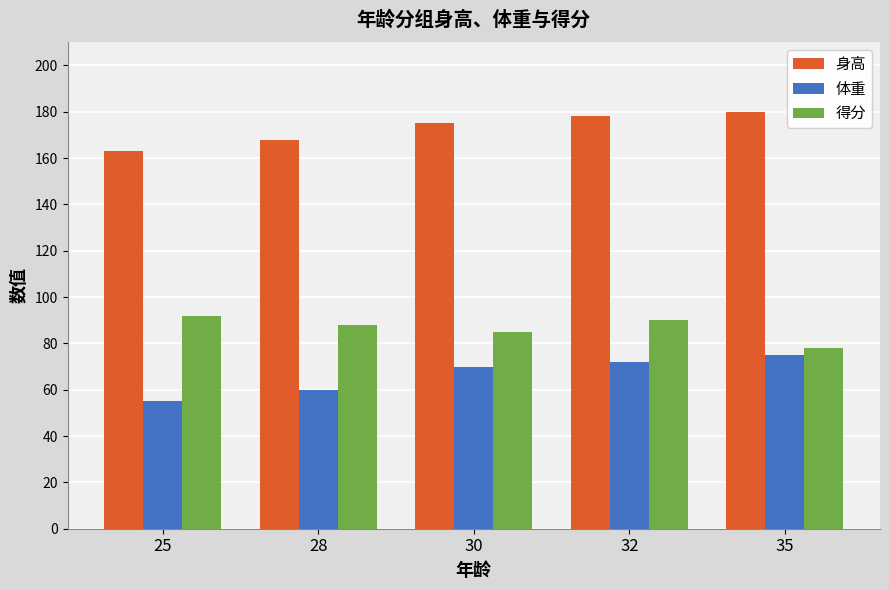

What are all the series names shown in the legend?

身高, 体重, 得分